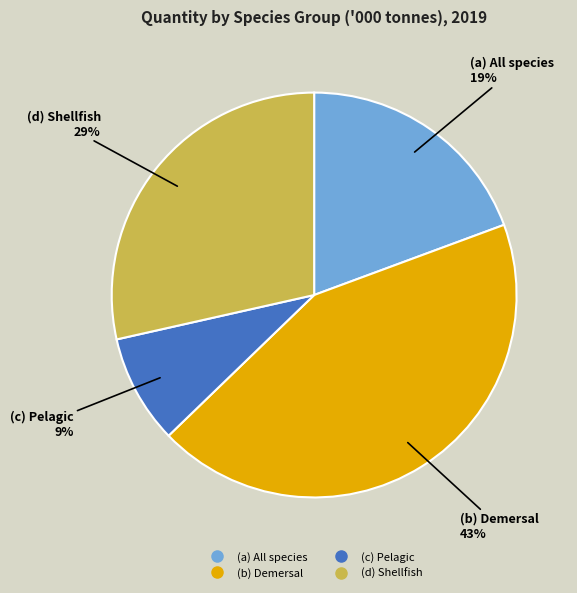

Is the sum of (b) Demersal and (a) All species greater than half?

Yes